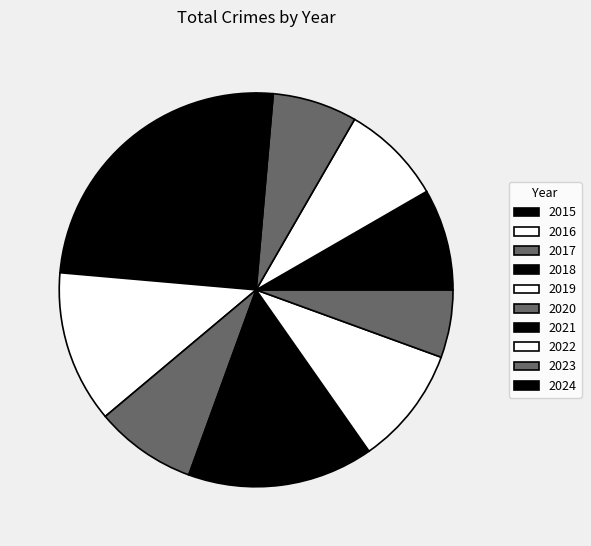

What is the smallest slice in the pie chart?

2024